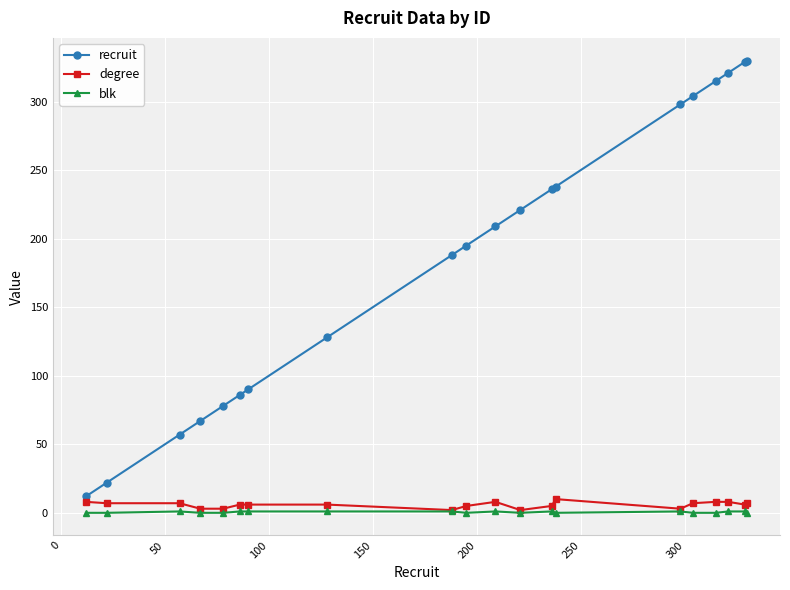

Which series has the widest spread of values?

recruit